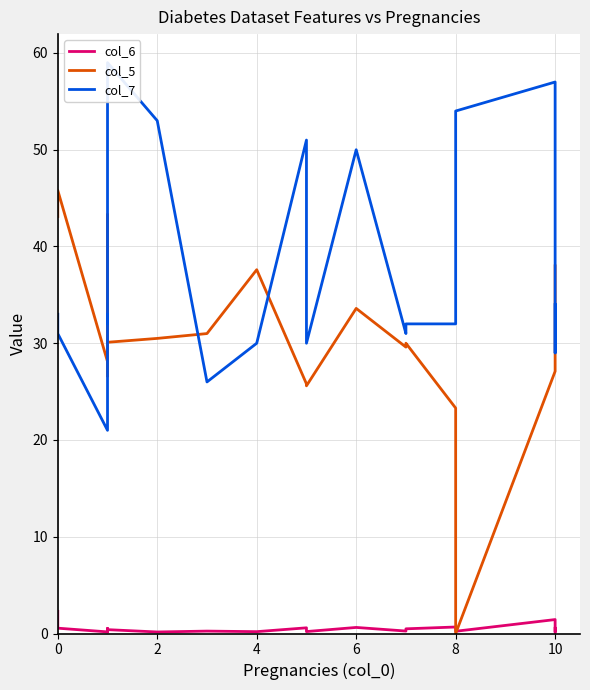

What is the difference between the maximum and minimum values in the col_7 series?

38.0